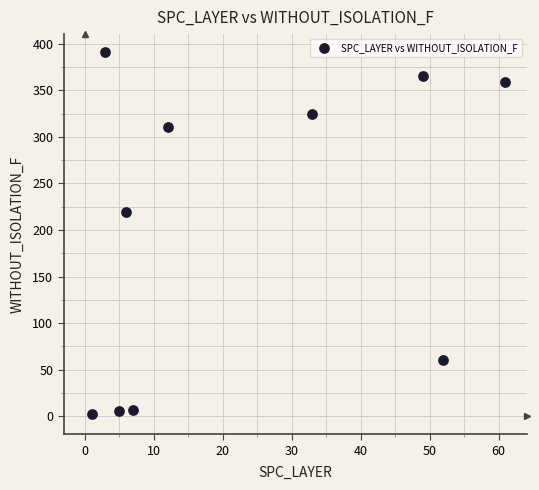

What Y value in the scatter plot is closest to 196?

219